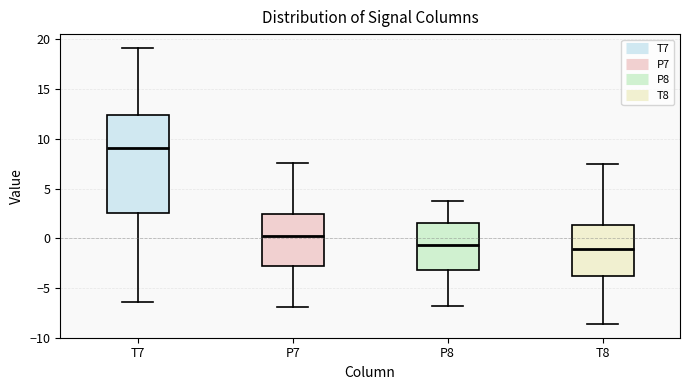

Comparing the boxes themselves (not the whiskers), which one is the tallest?

T7